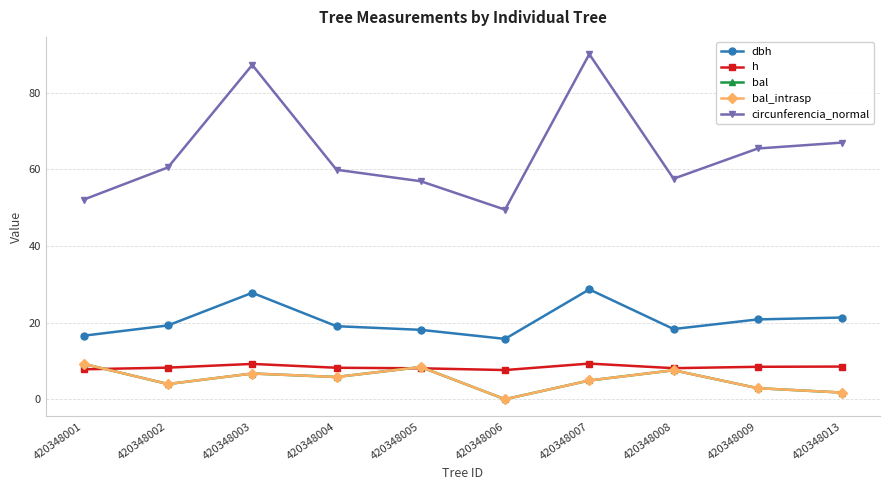

Does the chart have visible grid lines?

Yes